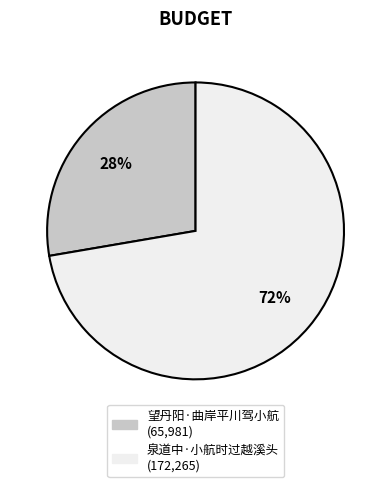

Is it true that 泉道中·小航时过越溪头 is 78% of the pie?

False